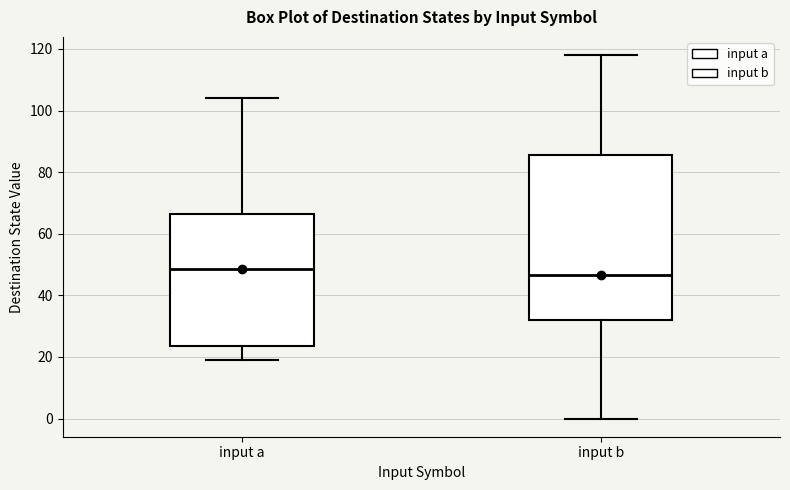

Reading left to right, transcribe this box plot: for each box, give where its median line is, the range the box spans, and where its two whiskers end, as read against the y-axis. The values are not printed on the chart, so give them approximately, as read against the axis.

input a: median 48, box 24 to 66, whiskers 20 to 104
input b: median 46, box 32 to 86, whiskers 0 to 118